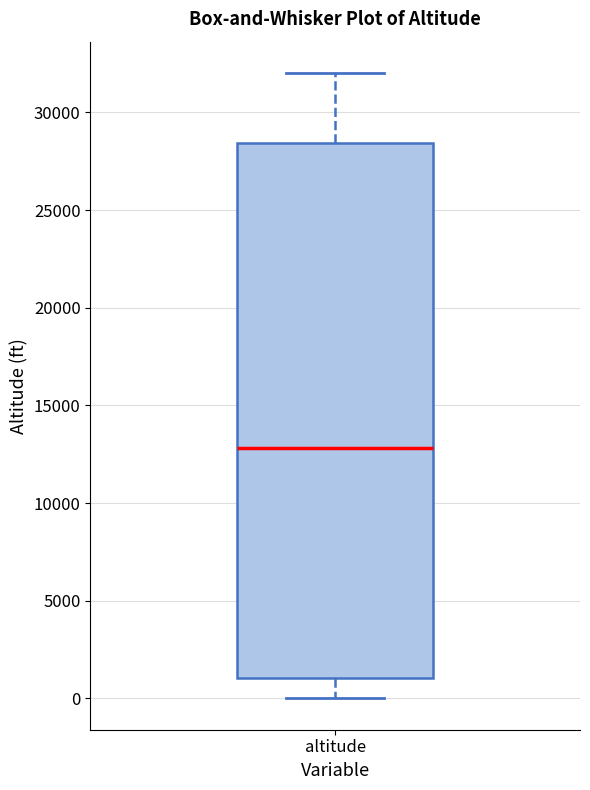

Where is the lower edge of the box for altitude on the y-axis? The values are not printed on the chart, so give them approximately, as read against the axis.

1000